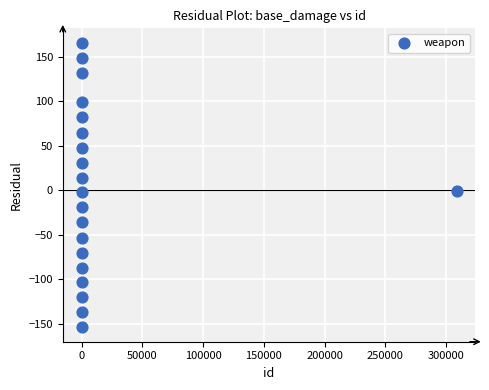

What is the range of X values (max minus min)?

308668.0